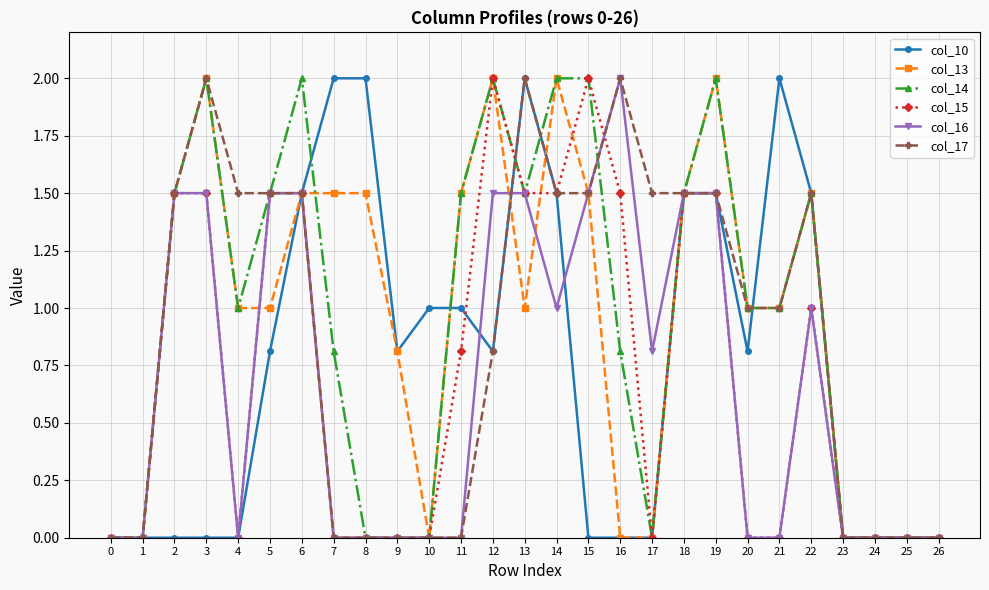

What is the difference between the highest and lowest values at 6?

0.5